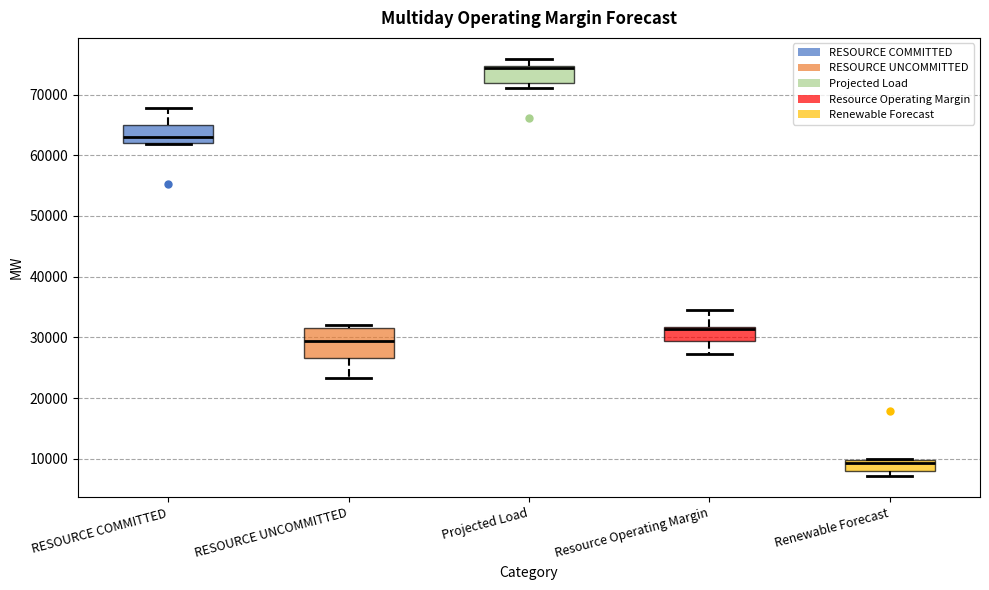

Reading left to right, transcribe this box plot: for each box, give where its median line is, the range the box spans, and where its two whiskers end, as read against the y-axis. The values are not printed on the chart, so give them approximately, as read against the axis.

RESOURCE COMMITTED: median 63000, box 62000 to 65000, whiskers 62000 to 68000
RESOURCE UNCOMMITTED: median 29000, box 27000 to 32000, whiskers 23000 to 32000 (just above the box's upper edge)
Projected Load: median 74000, box 72000 to 75000, whiskers 71000 to 76000
Resource Operating Margin: median 31000 (drawn on the box's upper edge), box 29000 to 32000, whiskers 27000 to 35000
Renewable Forecast: median 9000, box 8000 to 10000, whiskers 7000 to 10000